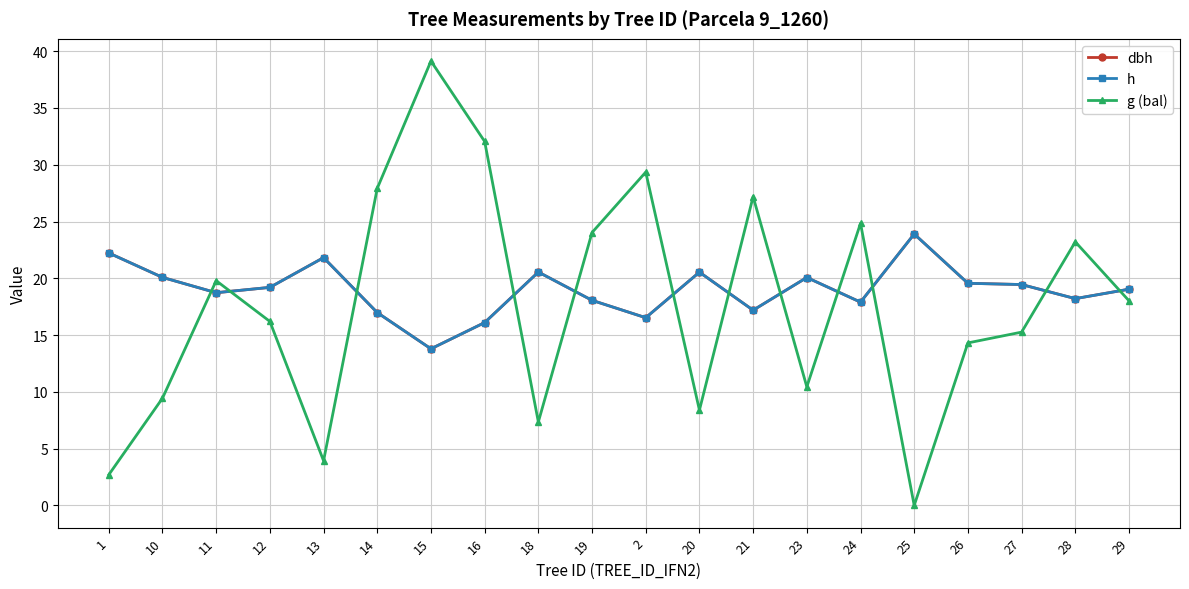

Which series ends up on top after the final intersection of g (bal) and h?

h